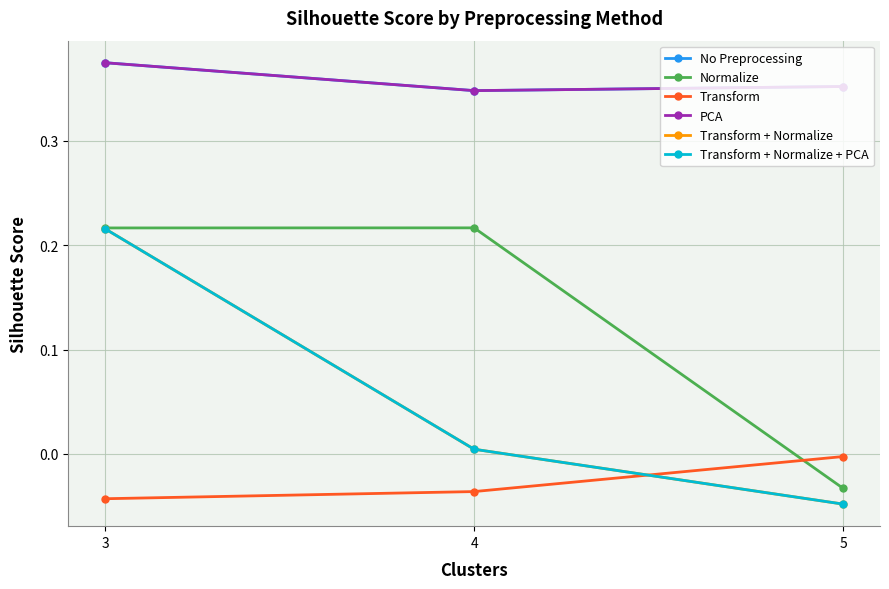

Does the chart have visible grid lines?

Yes